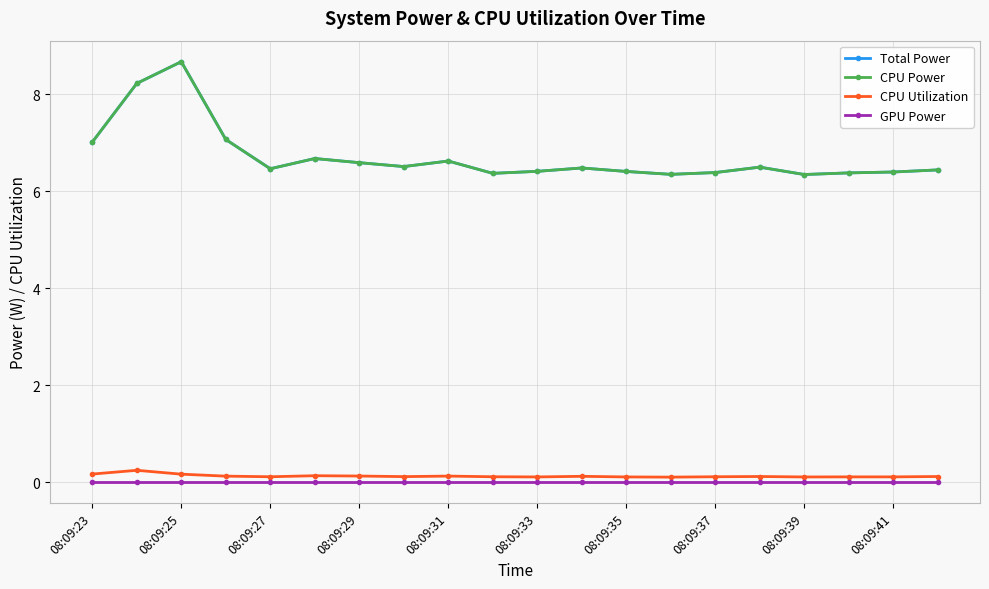

Reading left to right, transcribe all the data shown in this chart.

Total Power: 7.0	8.2	8.7	7.1	6.5	6.7	6.6	6.5	6.6	6.4	6.4	6.5	6.4	6.3	6.4	6.5	6.3	6.4	6.4	6.4
CPU Power: 7.0	8.2	8.7	7.1	6.5	6.7	6.6	6.5	6.6	6.4	6.4	6.5	6.4	6.3	6.4	6.5	6.3	6.4	6.4	6.4
CPU Utilization: 0.2	0.2	0.2	0.1	0.1	0.1	0.1	0.1	0.1	0.1	0.1	0.1	0.1	0.1	0.1	0.1	0.1	0.1	0.1	0.1
GPU Power: 0.0	0.0	0.0	0.0	0.0	0.0	0.0	0.0	0.0	0.0	0.0	0.0	0.0	0.0	0.0	0.0	0.0	0.0	0.0	0.0